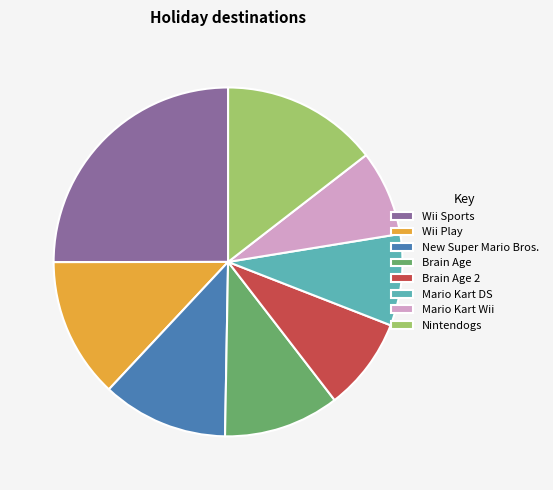

What is the ratio of the value at Brain Age 2 to the value at New Super Mario Bros.?

0.7